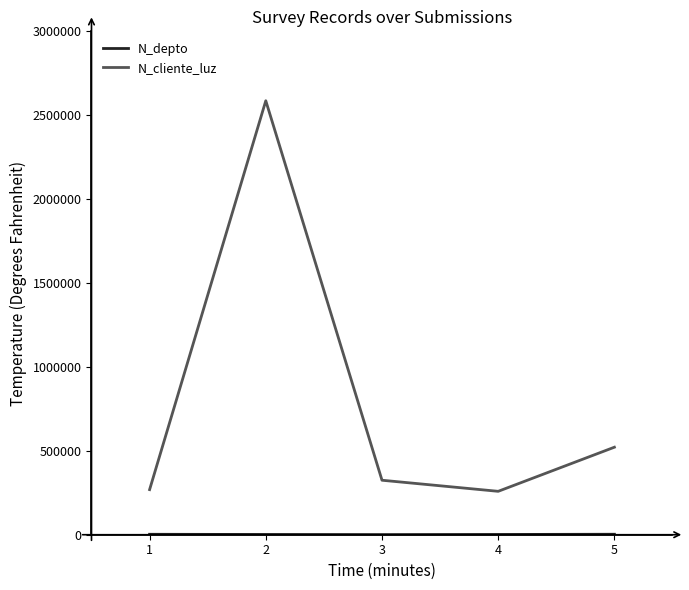

Which series changed the most between 4 and 5?

N_cliente_luz